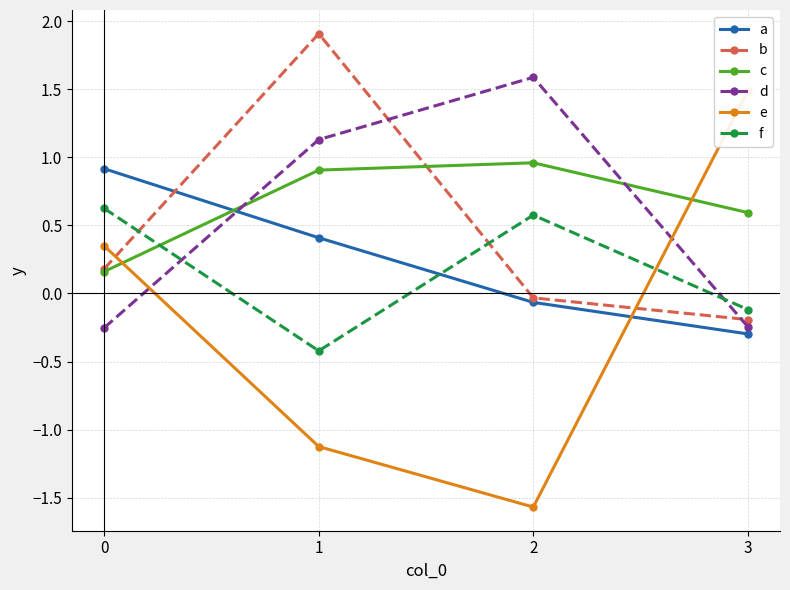

What are all the series names shown in the legend?

a, b, c, d, e, f